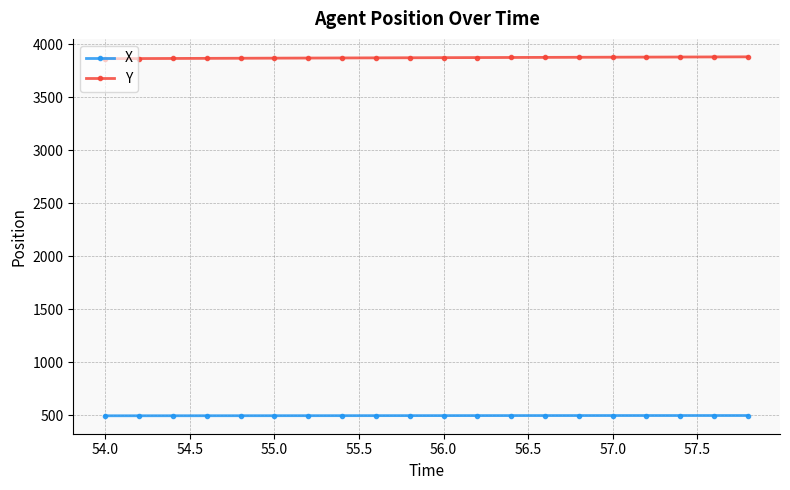

What is the value of the Y point at the 9th from the left?

3870.5